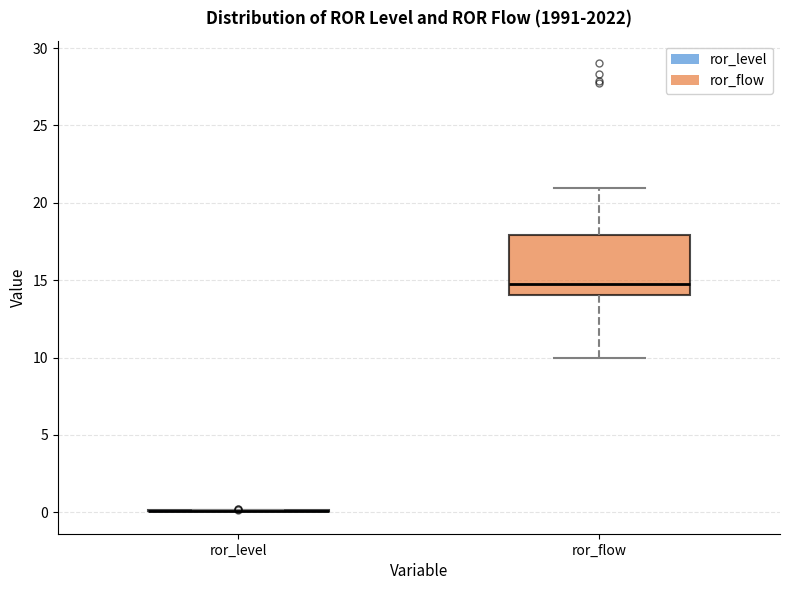

Which box is the tallest, from its lower edge to its upper edge?

ror_flow